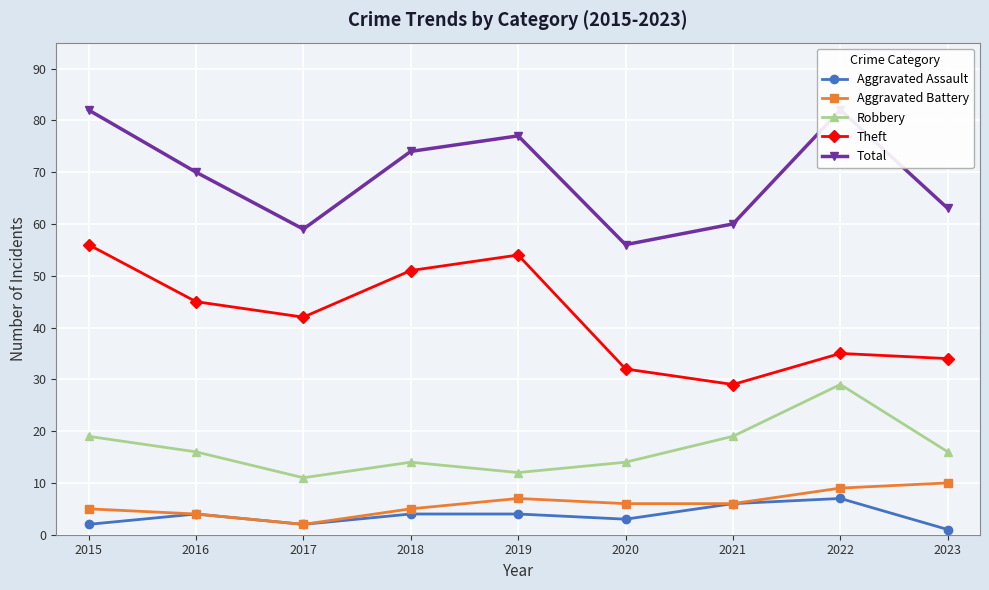

How many Aggravated Battery values are between 5 and 7?

5